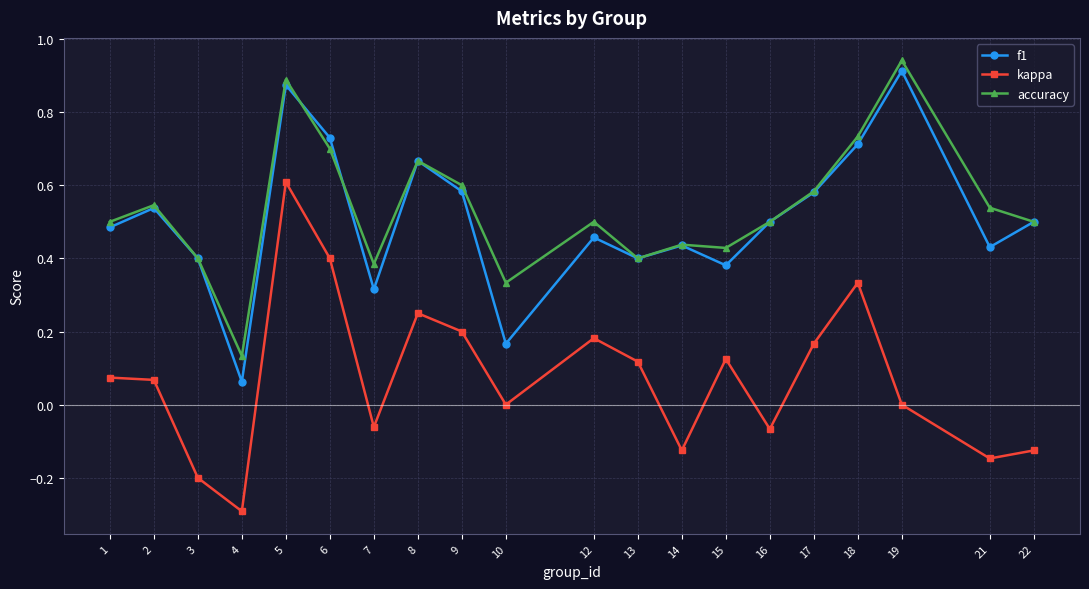

How many categories are shown in the chart?

20